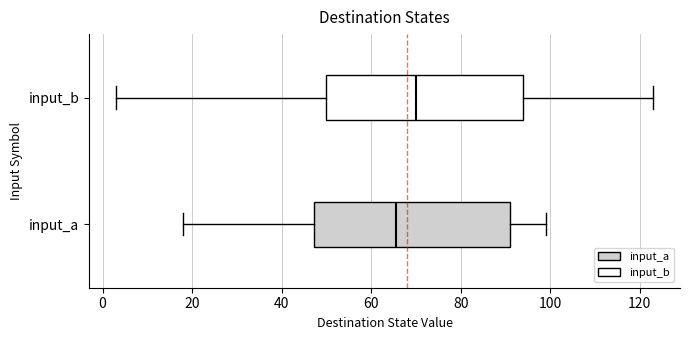

Reading bottom to top, transcribe this box plot: for each box, give where its median line is, the range the box spans, and where its two whiskers end, as read against the x-axis. The values are not printed on the chart, so give them approximately, as read against the axis.

input_a: median 66, box 48 to 92, whiskers 18 to 100
input_b: median 70, box 50 to 94, whiskers 4 to 124